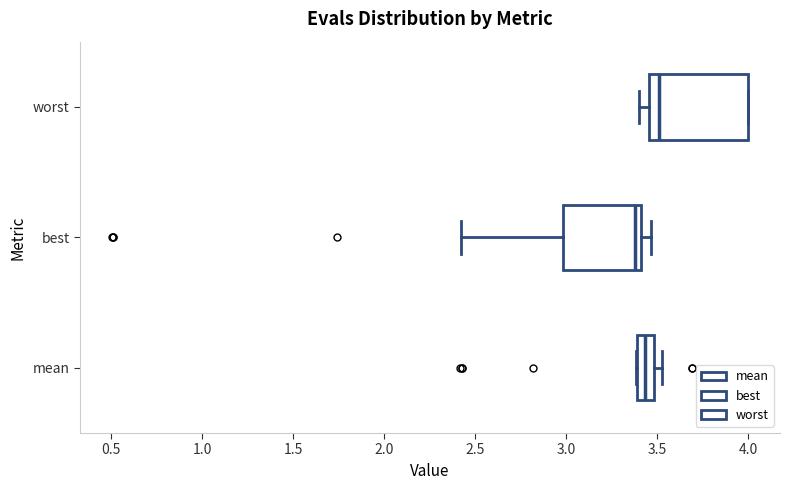

Which box has the furthest to the right median line?

worst